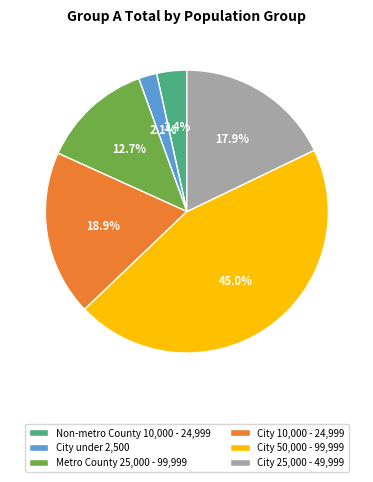

Is there any slice that represents more than half of the pie?

No